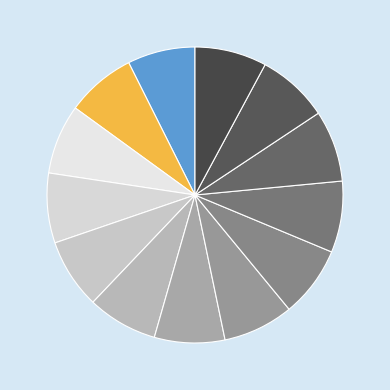

How many segments does this pie chart have?

13